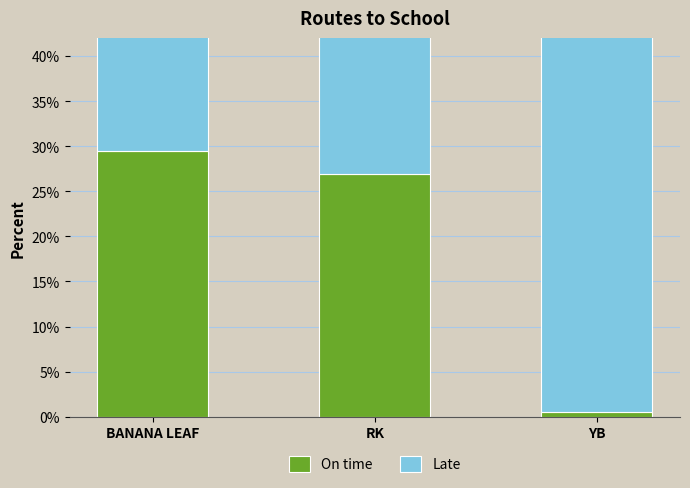

What is the total value across all series at YB?

100.0